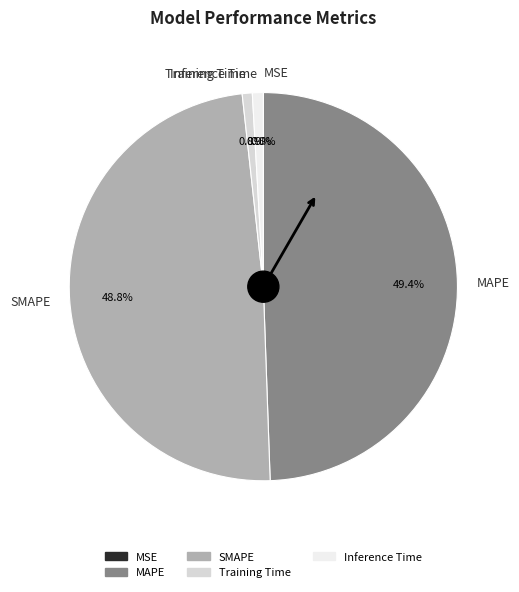

Which has a higher value, SMAPE or Training Time?

SMAPE